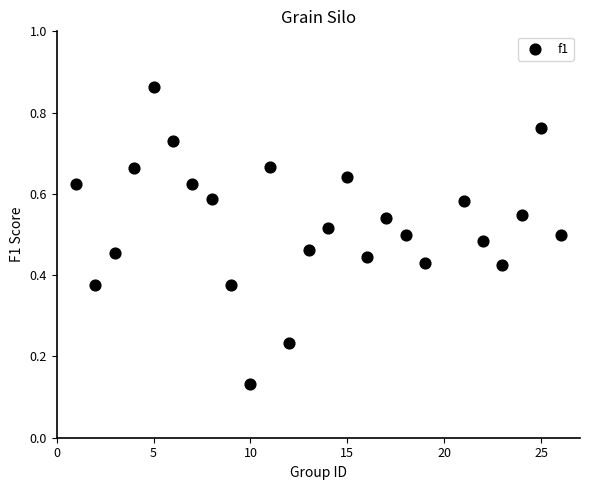

What is the range of X values (max minus min)?

25.0